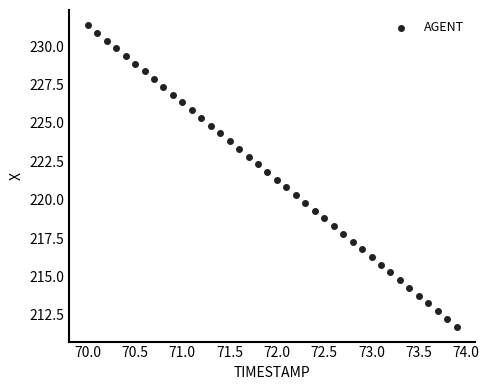

What is the range of X values (max minus min)?

3.9